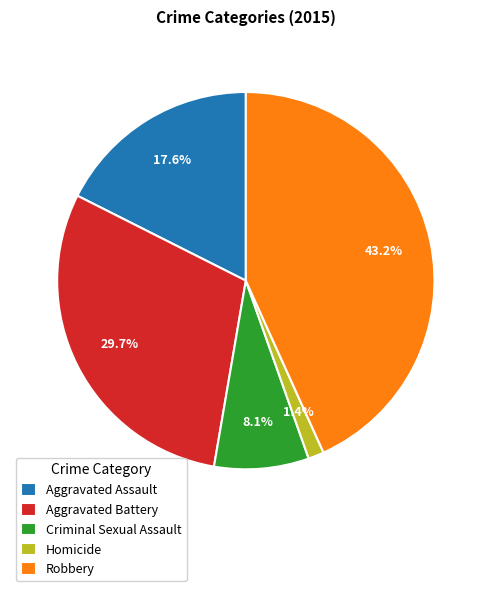

Which has a higher value, Aggravated Battery or Homicide?

Aggravated Battery